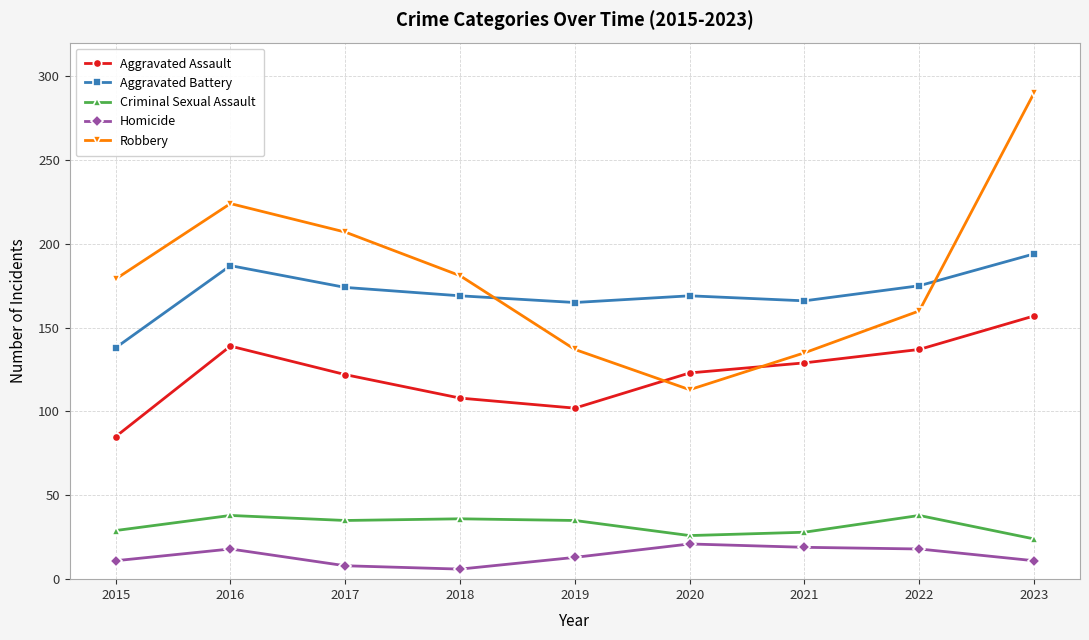

Which series has the largest total across all categories?

Robbery